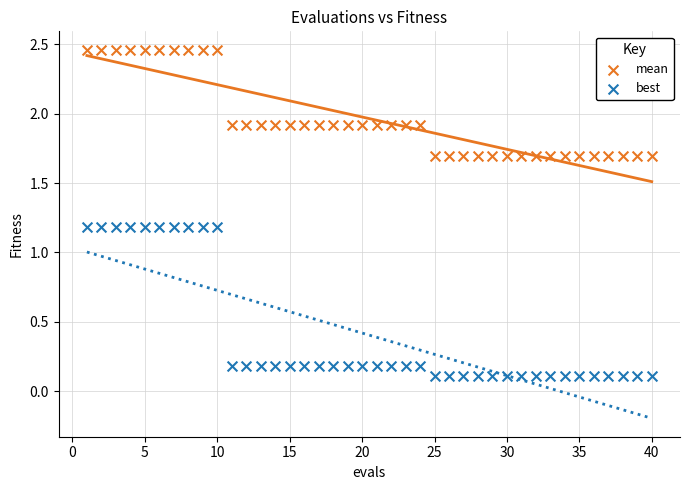

Across all data points, what is the range of Y values (max minus min)?

2.4